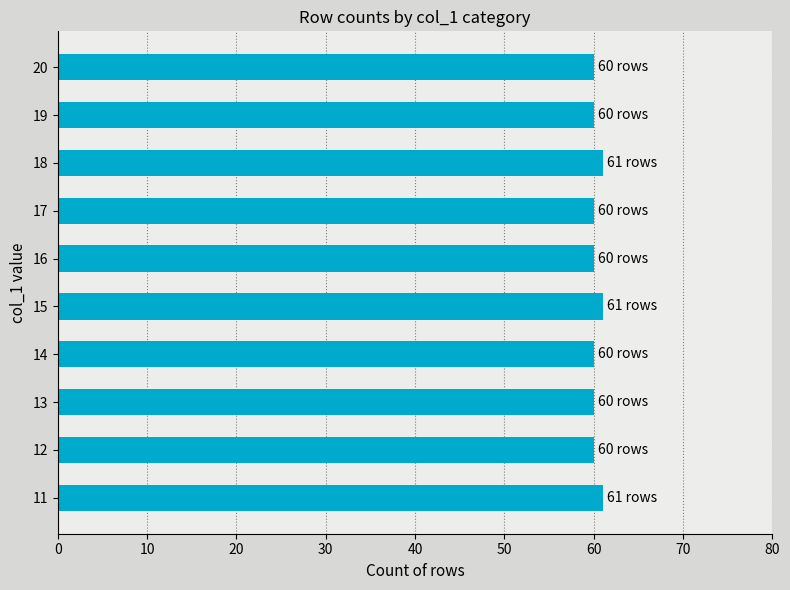

Count the number of categories in the chart.

10